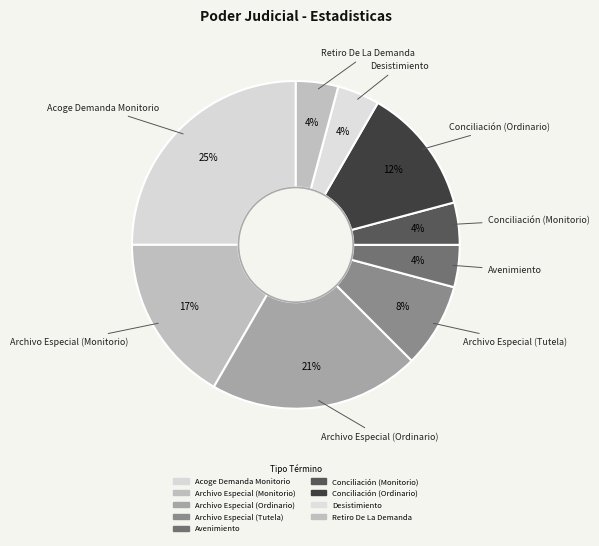

Approximately how many times larger is the value at Avenimiento compared to Archivo Especial (Ordinario)?

0.2